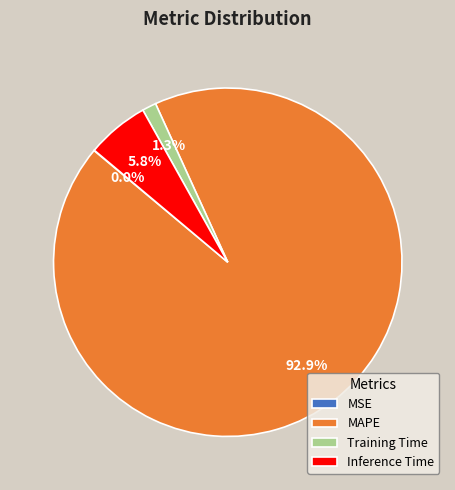

To the nearest percent, what portion does Training Time represent?

1%